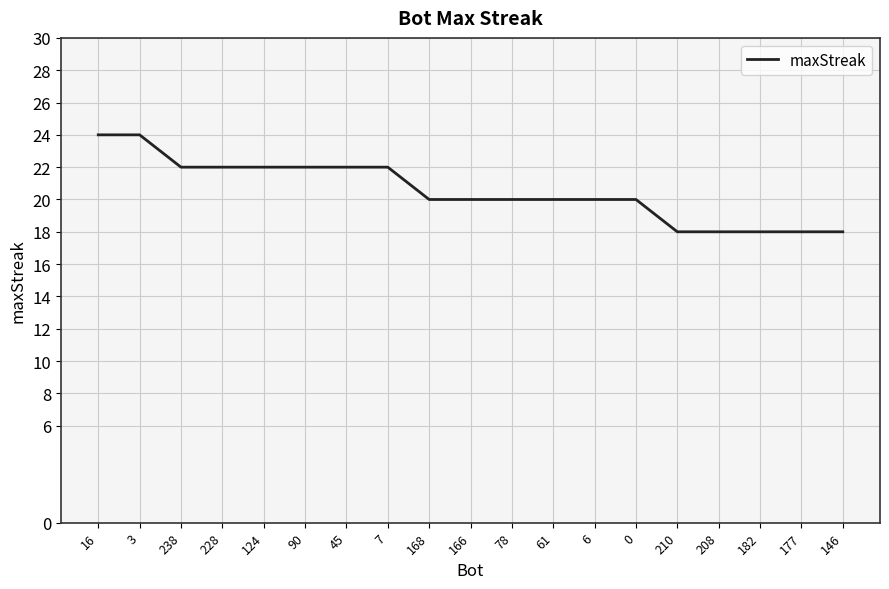

Count the number of data series in this chart.

1